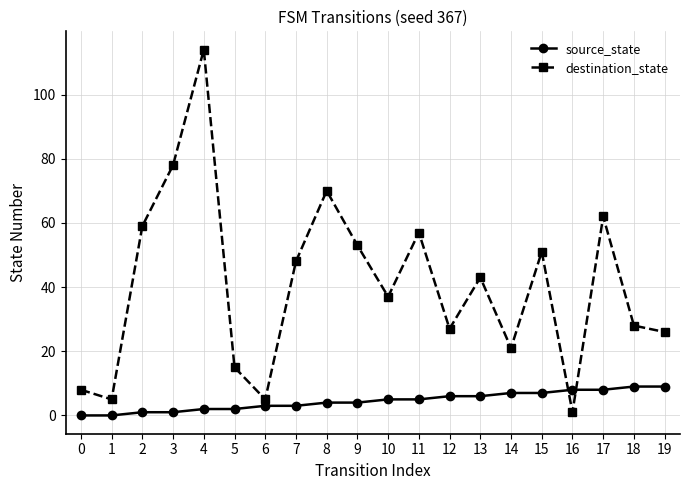

Where does the destination_state series first go above 43?

2